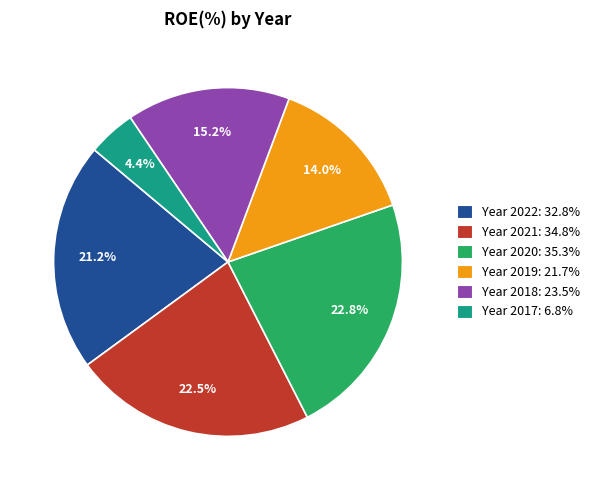

What is the smallest slice in the pie chart?

Year 2017: 6.8%